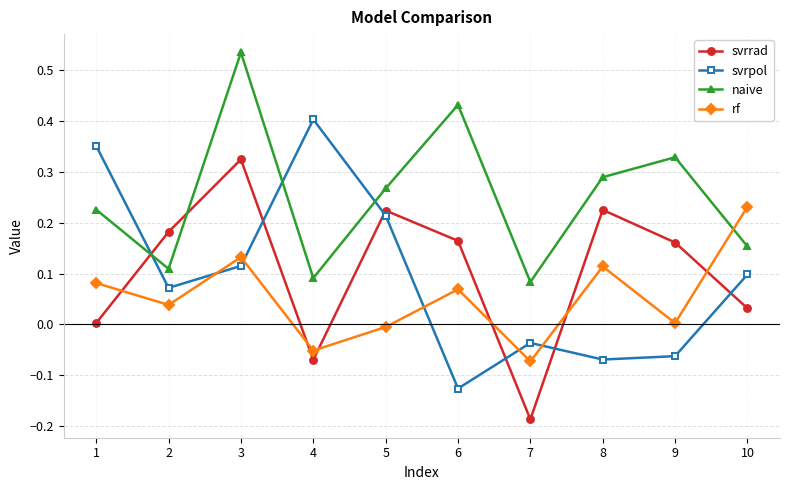

Which series ends up on top after the final intersection of svrrad and svrpol?

svrpol